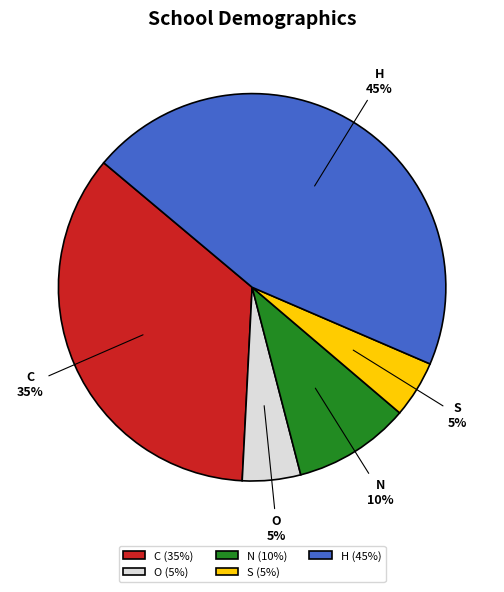

What percentage is the N slice, to the nearest percent?

10%